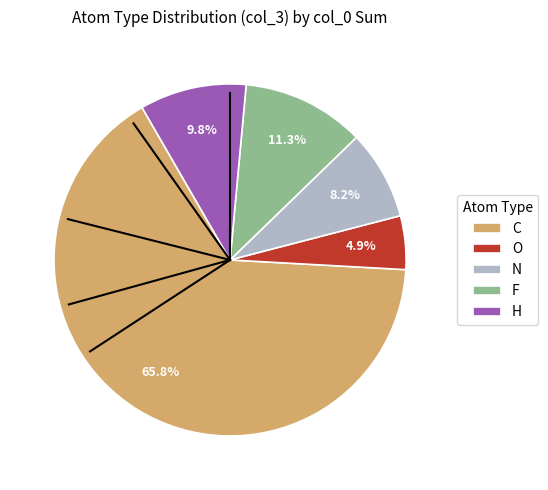

True or false: H accounts for 4% of the total.

False